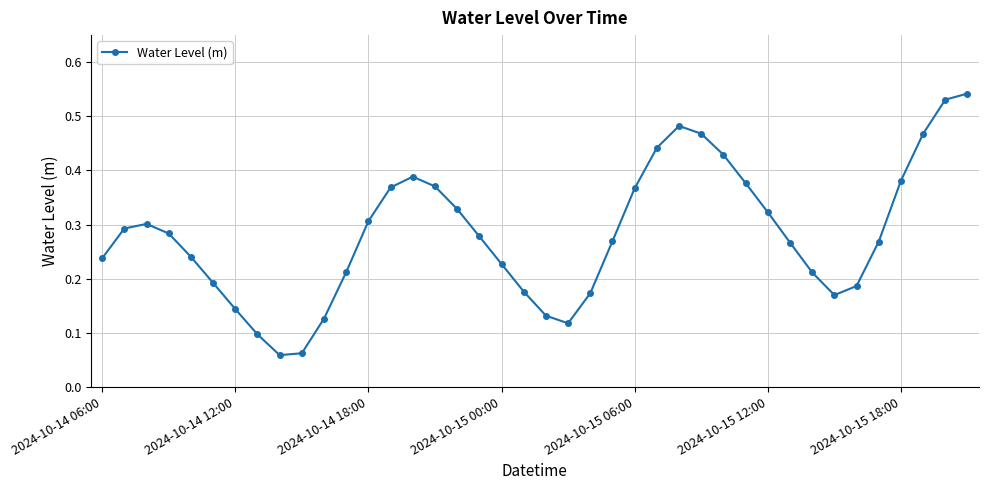

Count the values in the range 0 to 1.

40